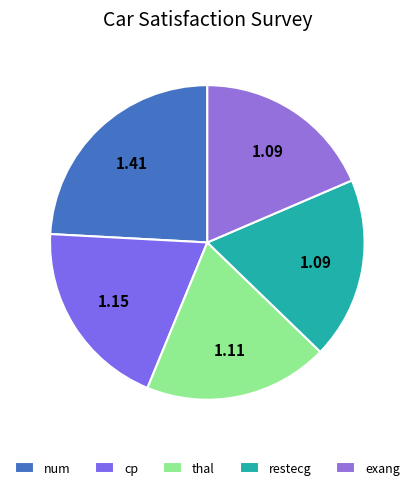

What percentage do exang and restecg together represent?

37.2%